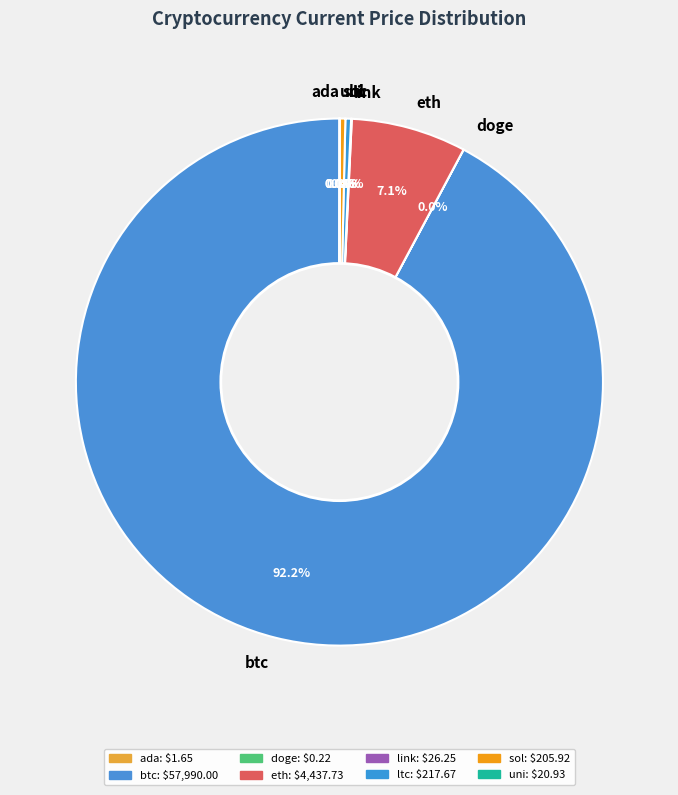

Is it true that btc is 92% of the pie?

True